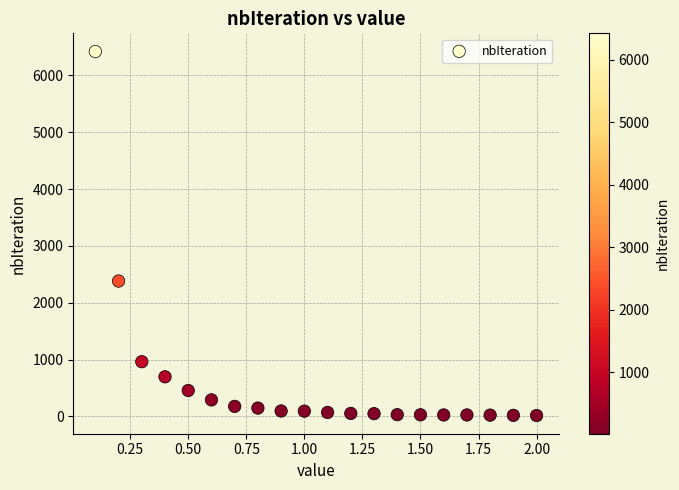

What is the range of Y values (max minus min)?

6404